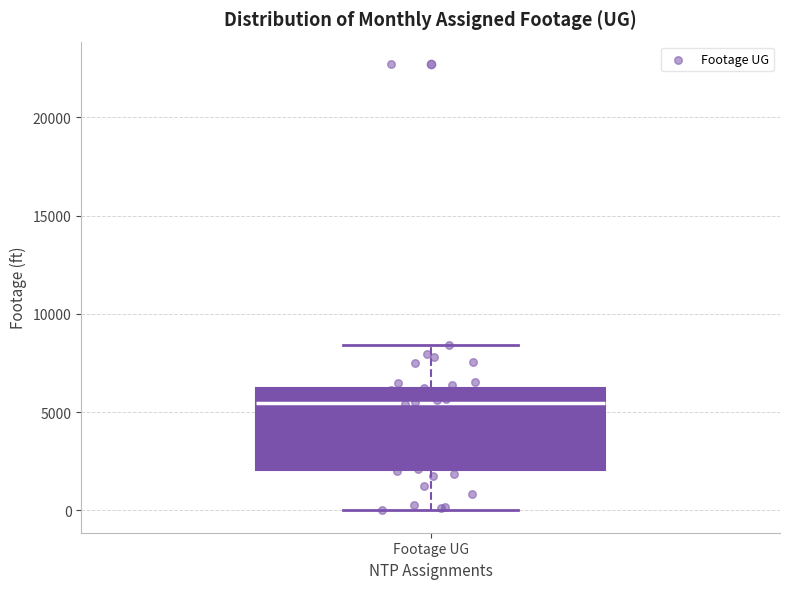

Read this box plot against the y-axis: the position of the median line, the range covered by the box, and the ends of both whiskers. The values are not printed on the chart, so give them approximately, as read against the axis.

median 5500, box 2000 to 6500, whiskers 0 to 8500